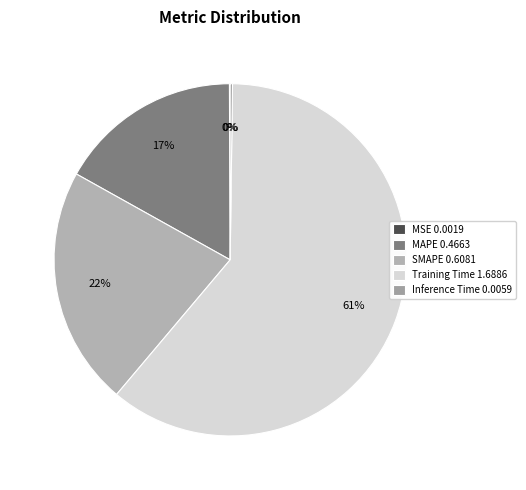

Which has a higher value, MAPE or Training Time?

Training Time